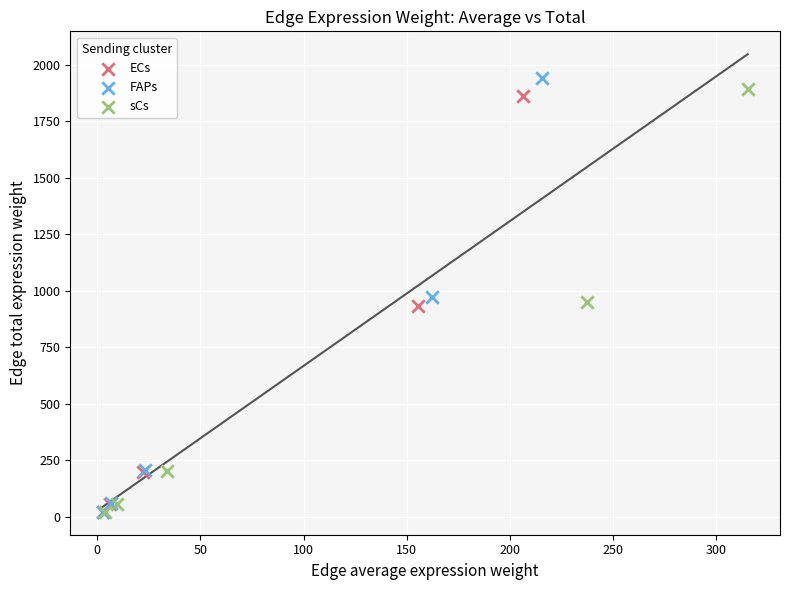

Which series has the widest spread of Y values?

FAPs